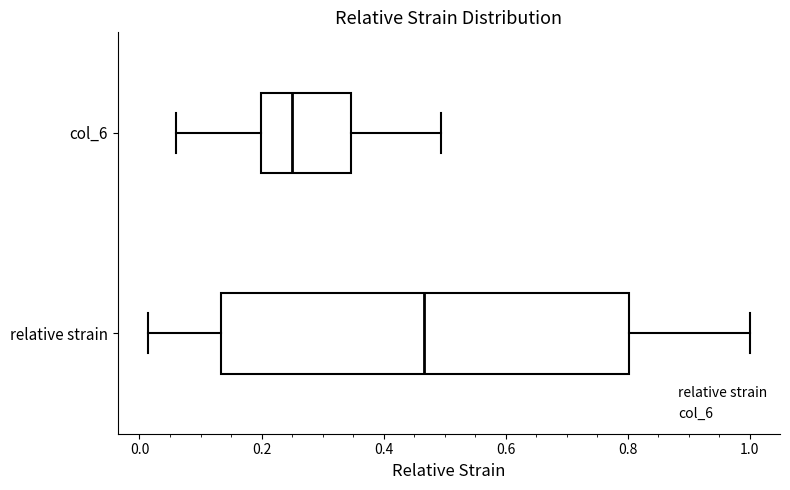

Comparing the boxes themselves (not the whiskers), which one is the widest?

relative strain